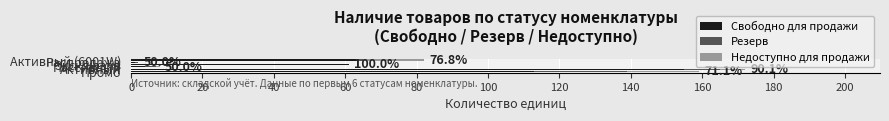

What is the value of the Свободно для продажи bar at the 4th from the left?

61